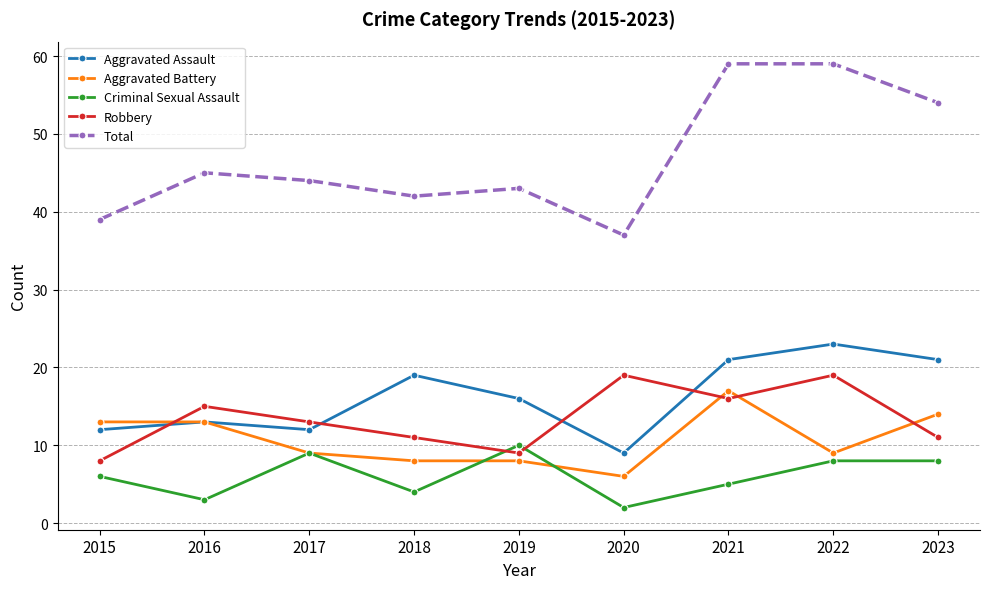

True or false: Aggravated Assault has a value of 12 at 2018.

False